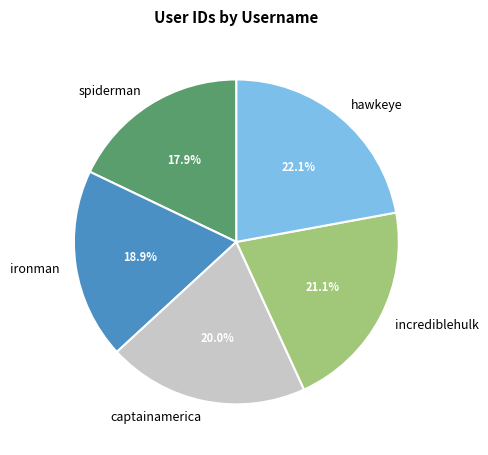

To the nearest percent, what portion does hawkeye represent?

22%